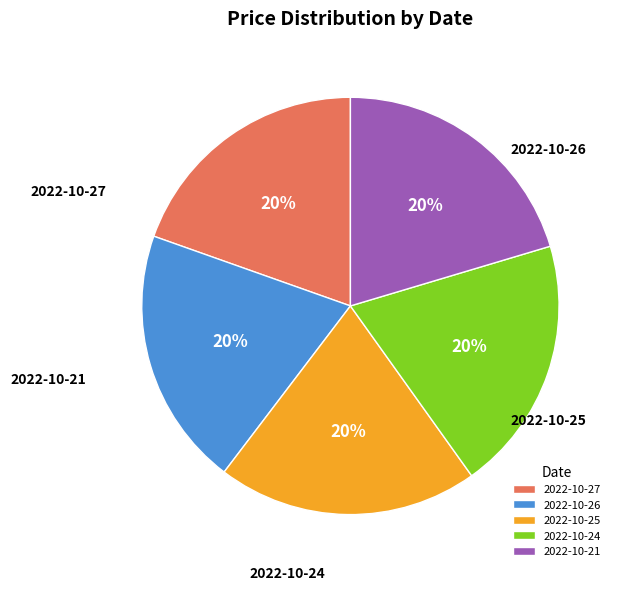

Rank the categories by value from lowest to highest.

2022-10-27, 2022-10-24, 2022-10-26, 2022-10-25, 2022-10-21